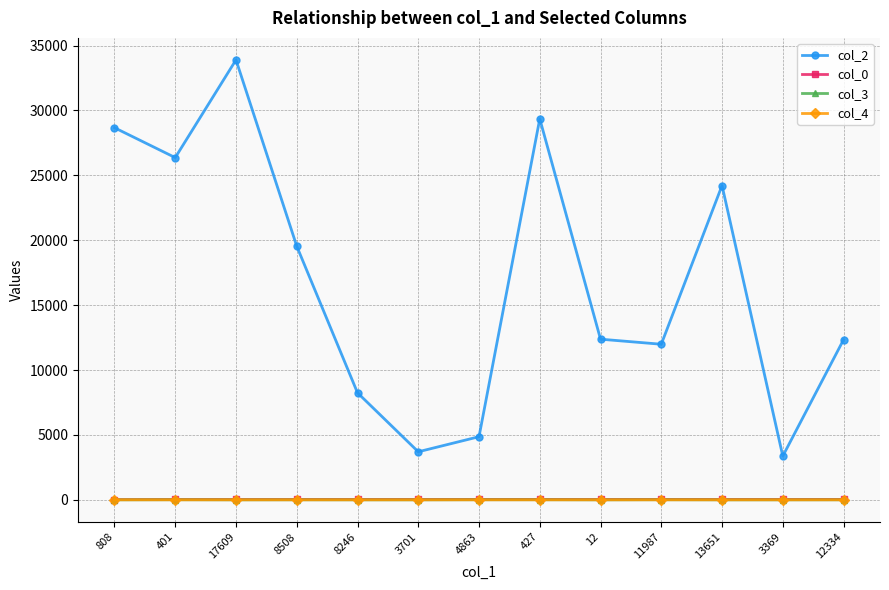

Which series has the largest range (max minus min)?

col_2